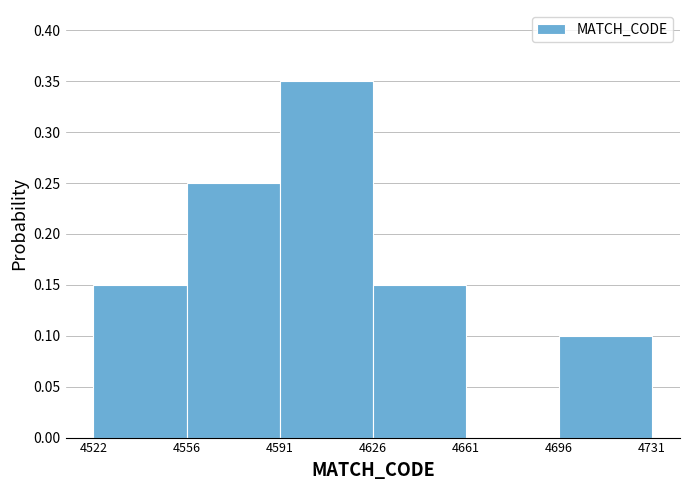

Reading left to right, list every bar in this chart as the range it spans on the x-axis followed by its height. The values are not printed on the chart, so give them approximately, as read against the axis.

4522 to 4556: 0.15
4556 to 4591: 0.25
4591 to 4626: 0.35
4626 to 4661: 0.15
4661 to 4696: 0
4696 to 4731: 0.10